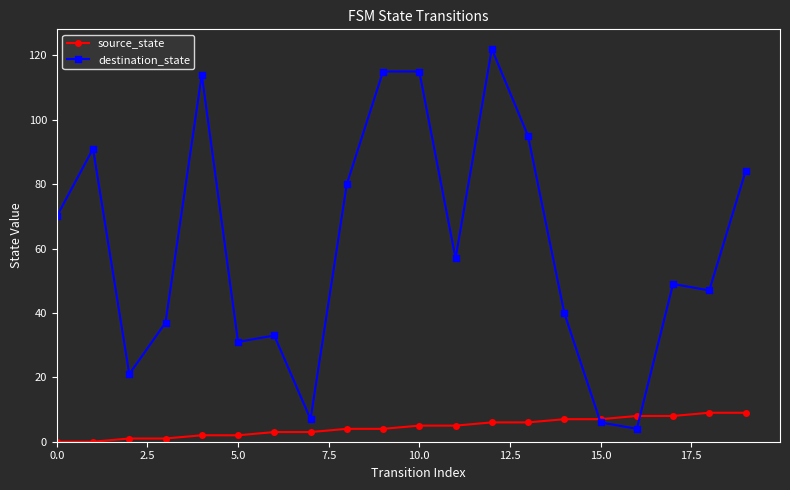

Rank the series by their maximum value, from highest to lowest.

destination_state, source_state